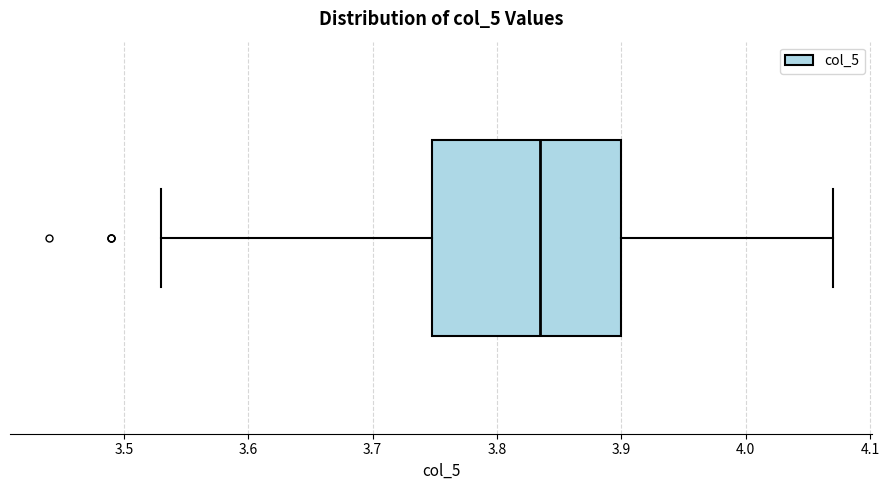

Where is the left edge of the box on the x-axis? The values are not printed on the chart, so give them approximately, as read against the axis.

3.75